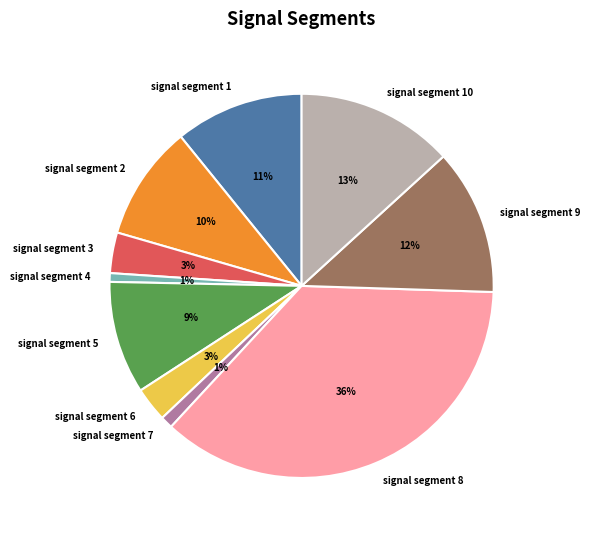

Do signal segment 10 and signal segment 2 together represent more than half of the pie?

No